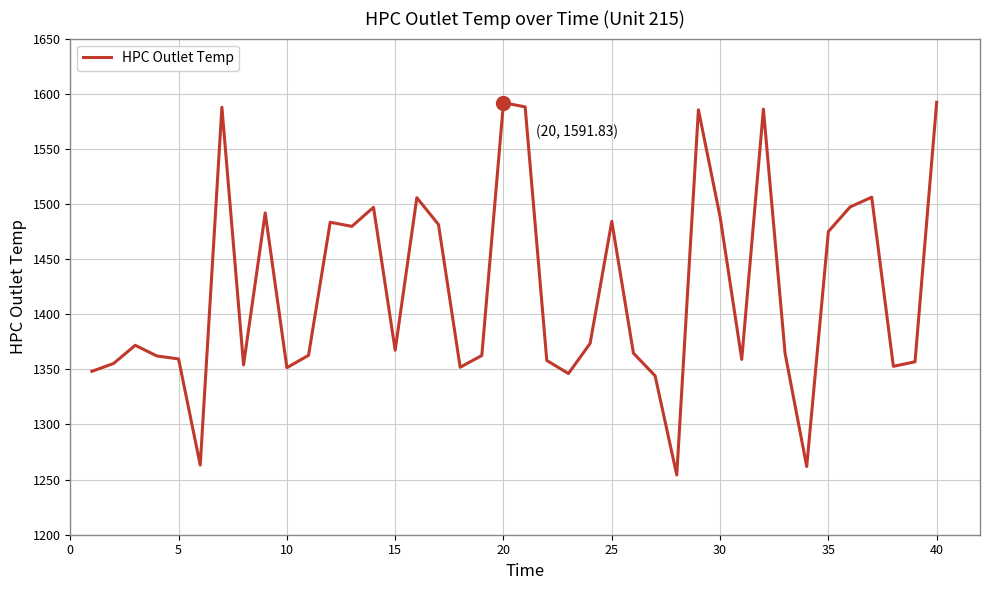

What is the greatest value displayed?

1592.3